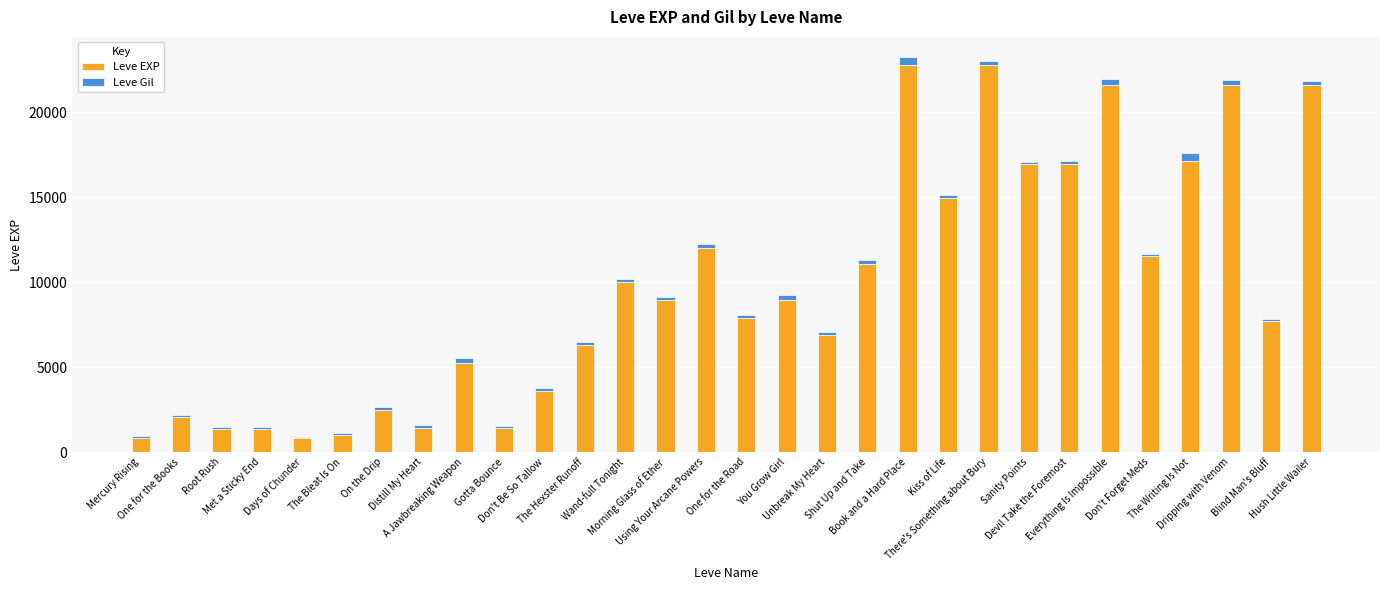

How many distinct data groups are displayed?

2